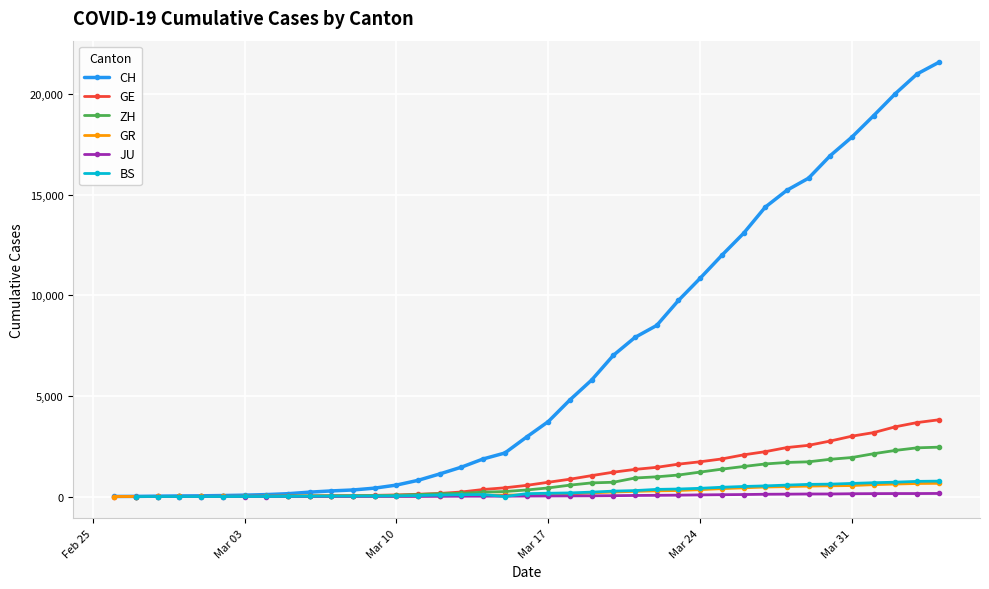

The value of ZH at 16 is 249.6. True or false?

False